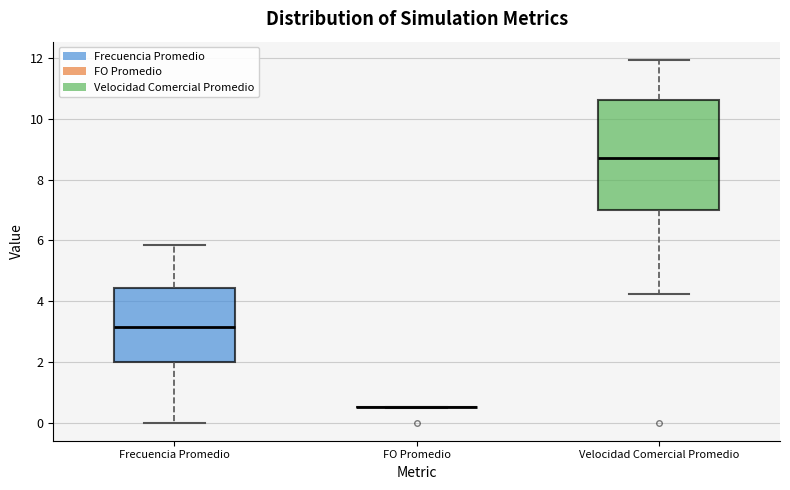

Reading left to right, read every box against the y-axis: the position of its median line, the range the box covers, and the ends of its whiskers. The values are not printed on the chart, so give them approximately, as read against the axis.

Frecuencia Promedio: median 3.2, box 2.0 to 4.4, whiskers 0.0 to 5.8
FO Promedio: box collapsed to a line at 0.6, whiskers 0.4 to 0.6
Velocidad Comercial Promedio: median 8.8, box 7.0 to 10.6, whiskers 4.2 to 12.0